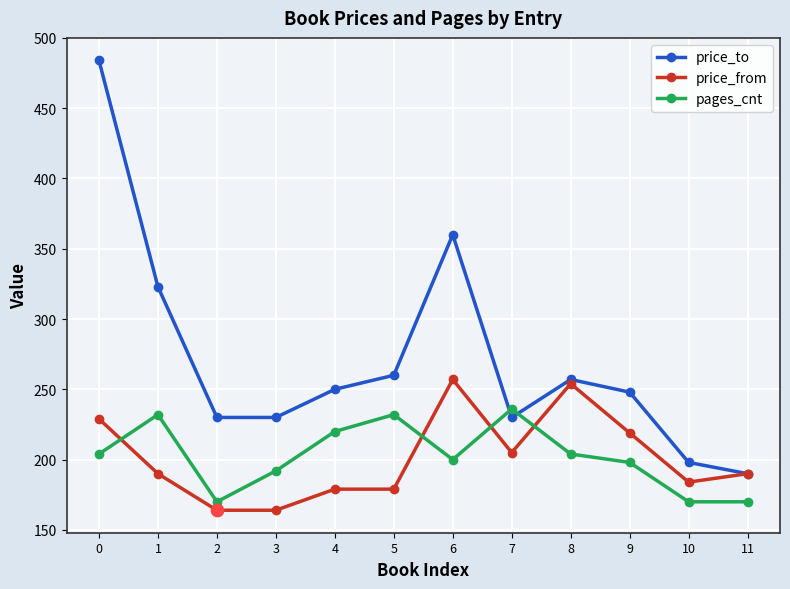

Which series has the largest range (max minus min)?

price_to